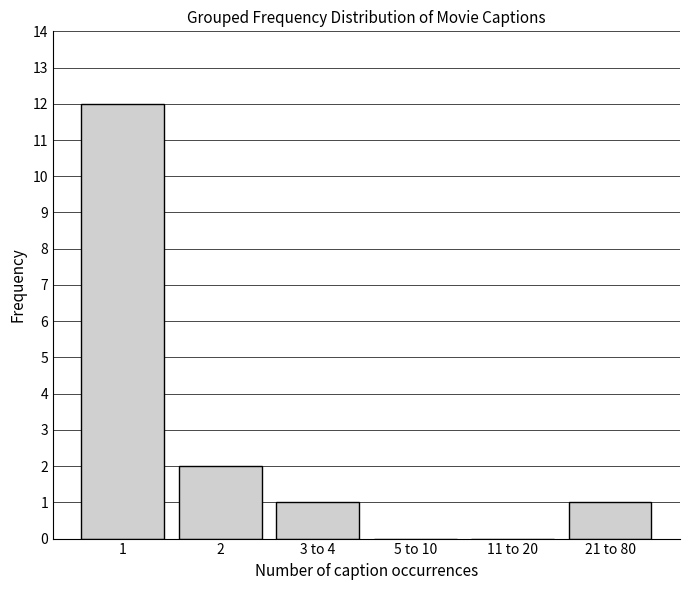

Reading left to right, transcribe all the data shown in this chart.

1=12	2=2	3 to 4=1	5 to 10=0	11 to 20=0	21 to 80=1